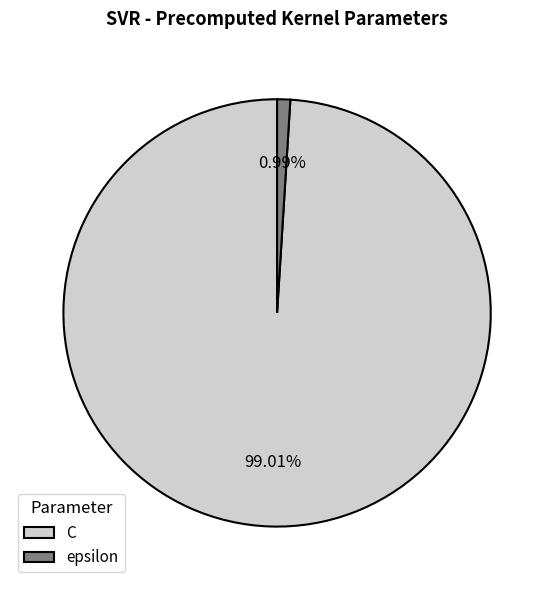

Do C and epsilon together represent more than half of the pie?

Yes